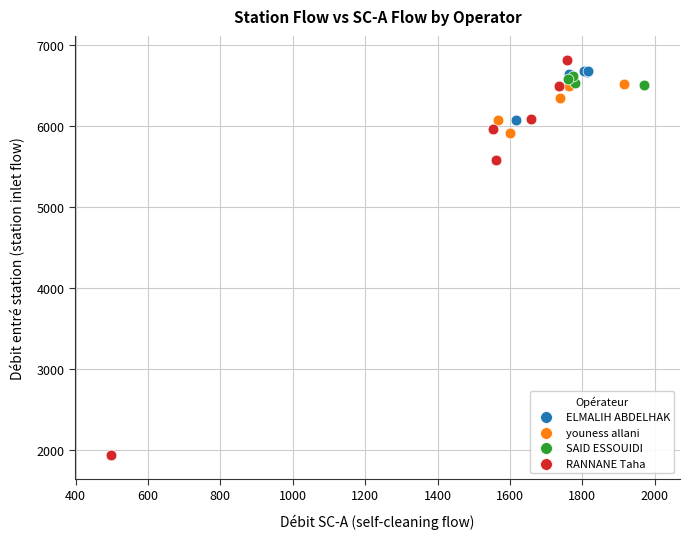

Which series contains the lowest Y value?

RANNANE Taha